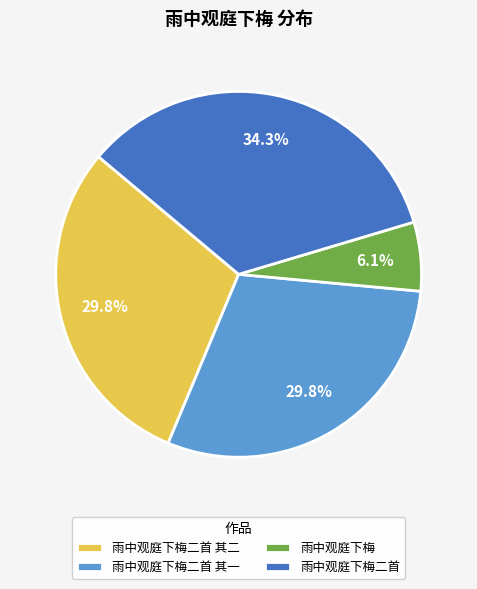

To the nearest percent, what percentage of the pie is 雨中观庭下梅?

6%